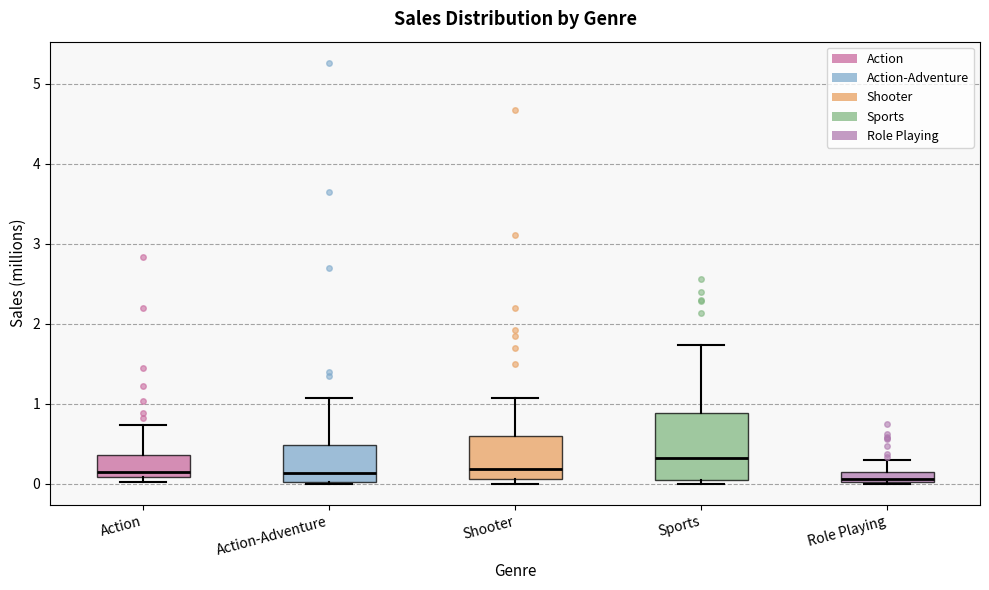

Where is the lower edge of the box for Role Playing on the y-axis? The values are not printed on the chart, so give them approximately, as read against the axis.

0.0